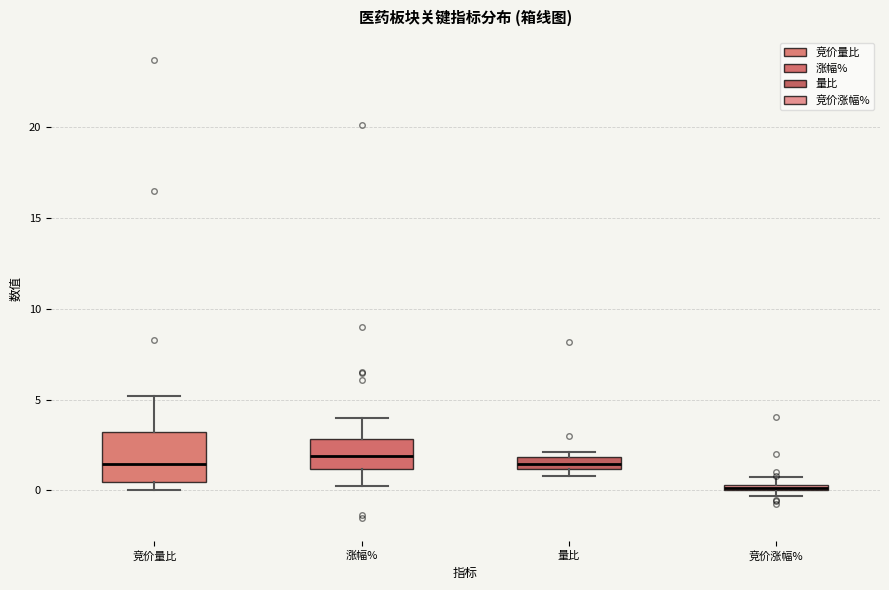

Which box's median line is the lowest?

竞价涨幅%